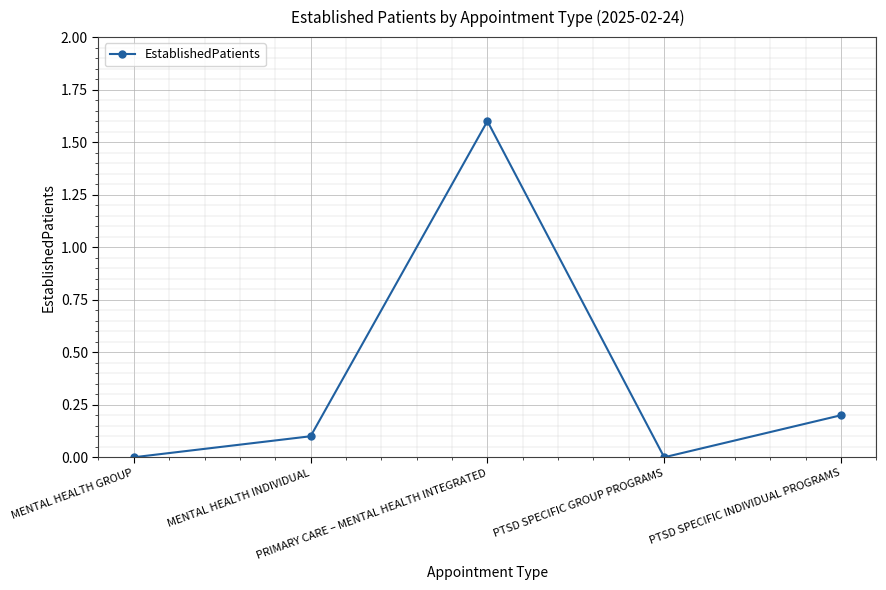

What is the label of the 2nd point from the right?

PTSD SPECIFIC GROUP PROGRAMS